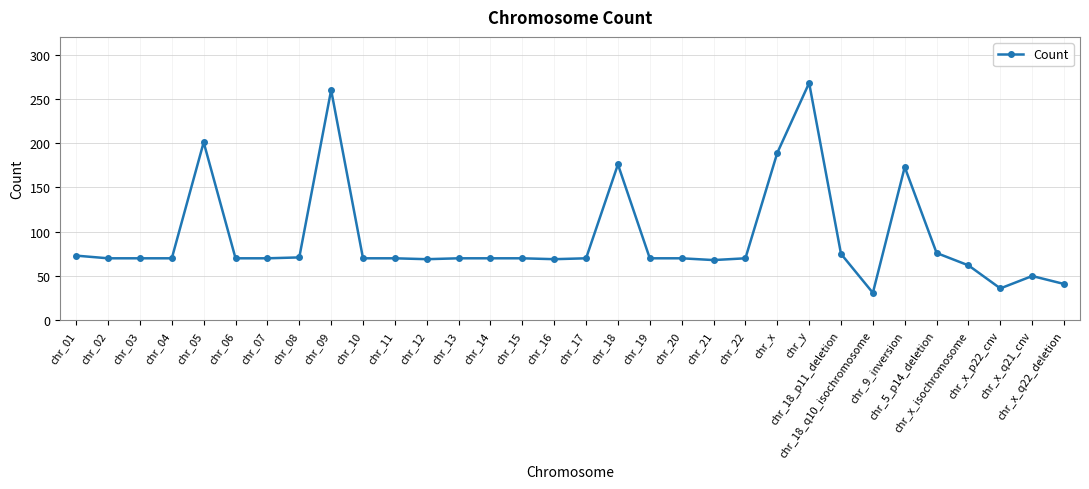

True or false: the data has more than 2 interior local peaks.

True